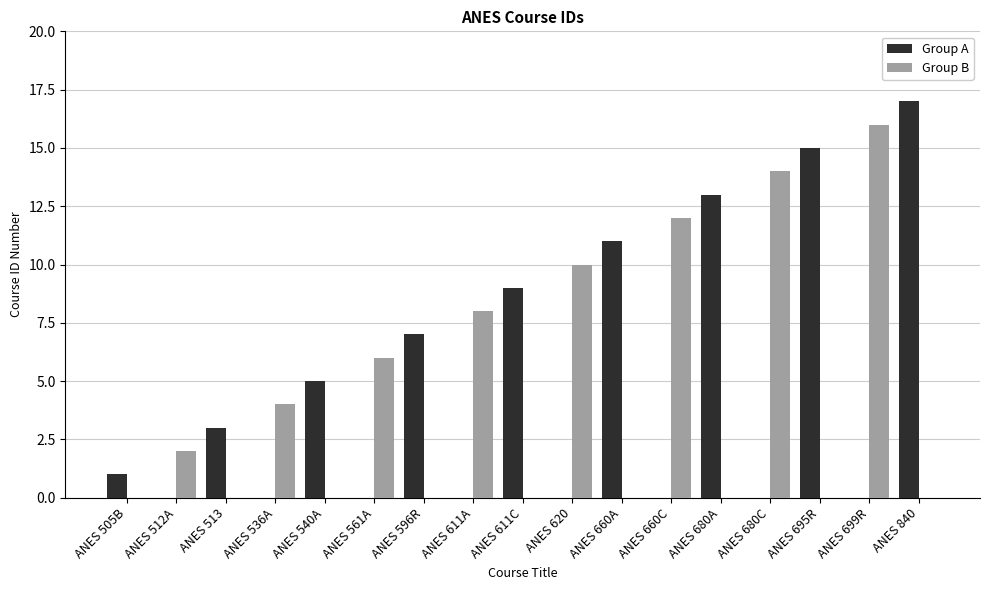

Between ANES 680A and ANES 840, which series saw the biggest shift?

Group A